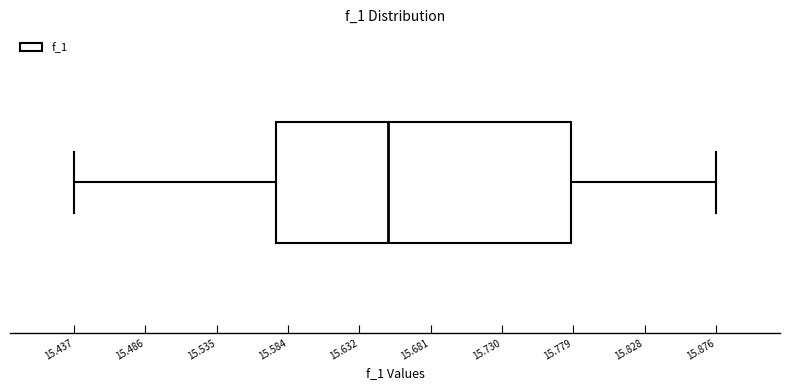

Read this box plot against the x-axis: the position of the median line, the range covered by the box, and the ends of both whiskers. The values are not printed on the chart, so give them approximately, as read against the axis.

median 15.650, box 15.575 to 15.775, whiskers 15.435 to 15.875